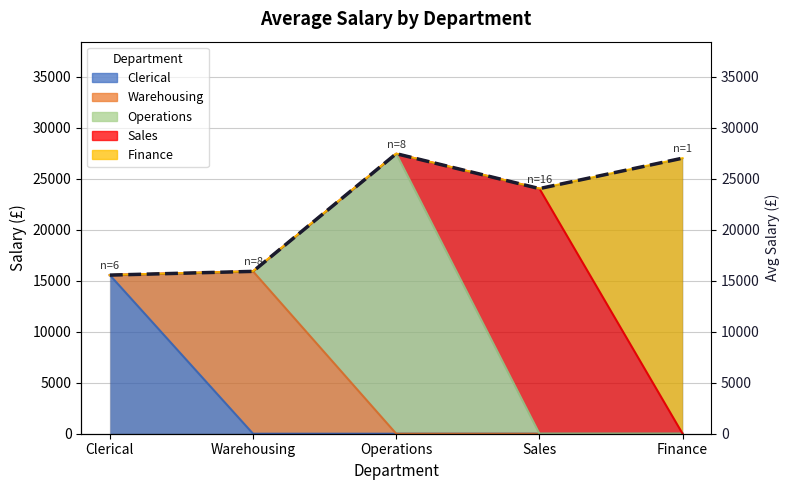

How many values exceed 24017?

2